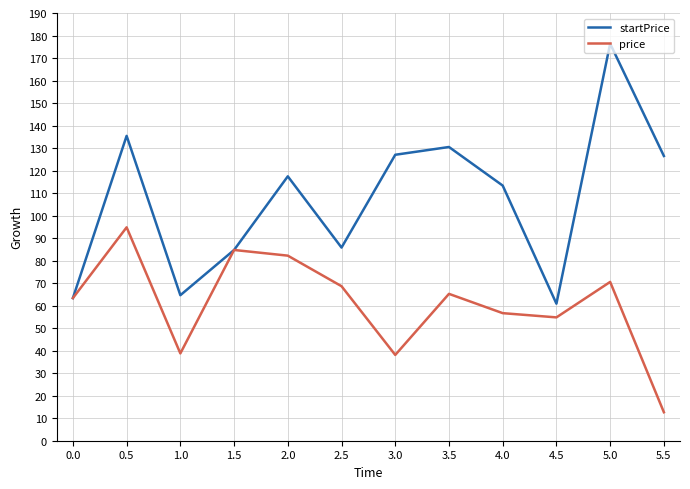

At 1.0, list the series in order from smallest to largest.

price, startPrice